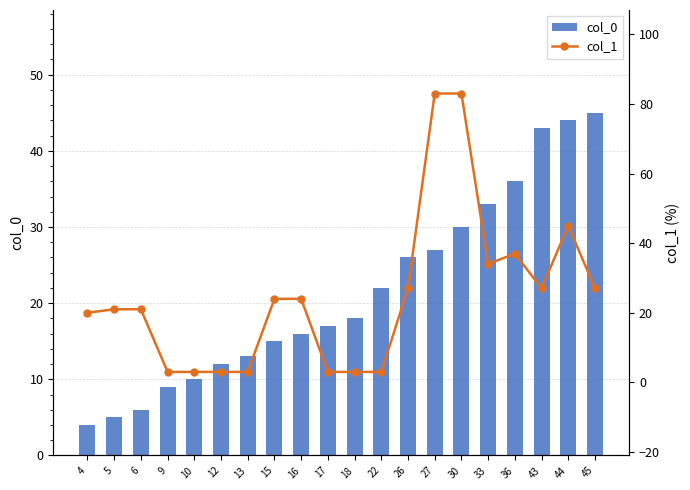

Is it true that col_1 equals 27 at 45?

True